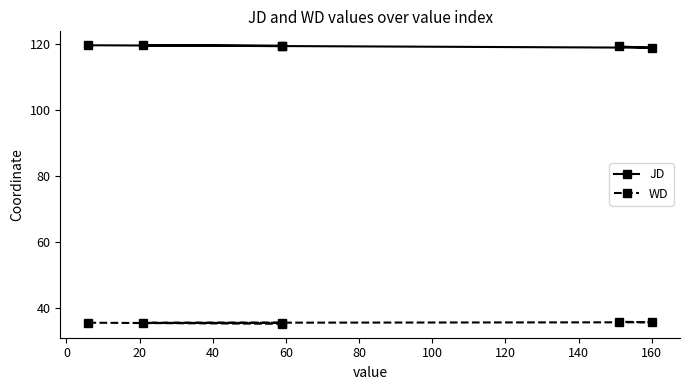

What is the sum of all JD values?

716.0